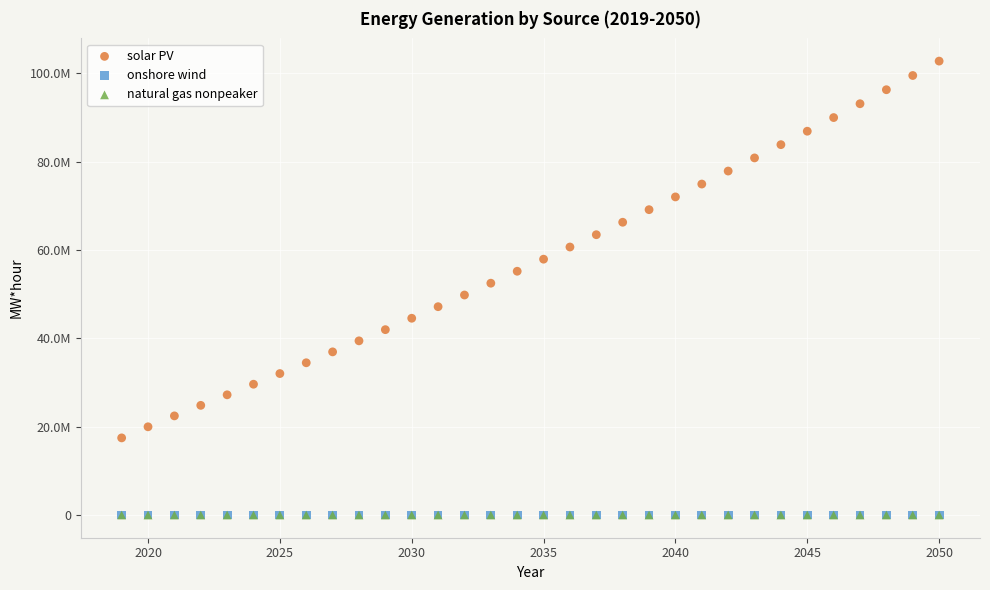

What are all the series names shown in the legend?

solar PV, onshore wind, natural gas nonpeaker